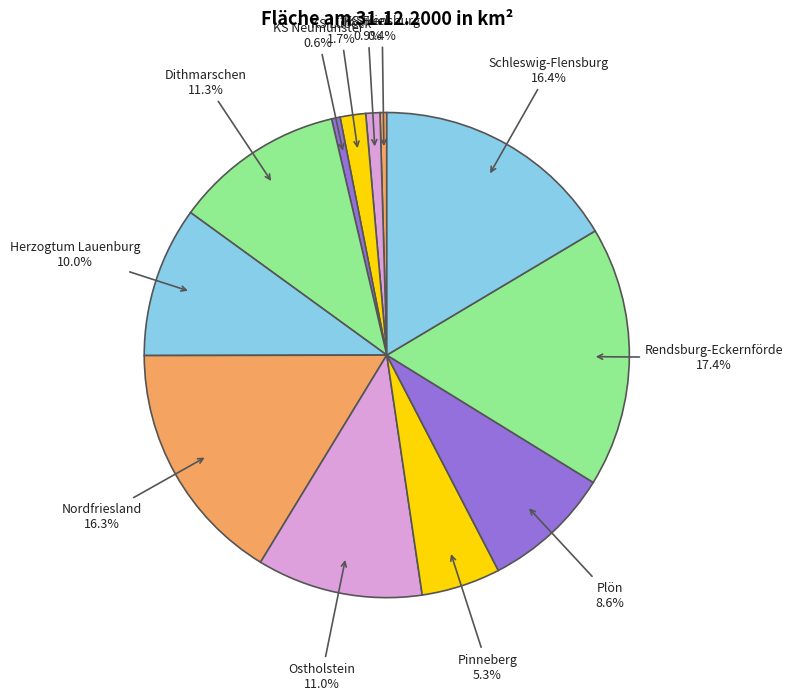

Which category has the smallest portion of the pie?

KS Flensburg